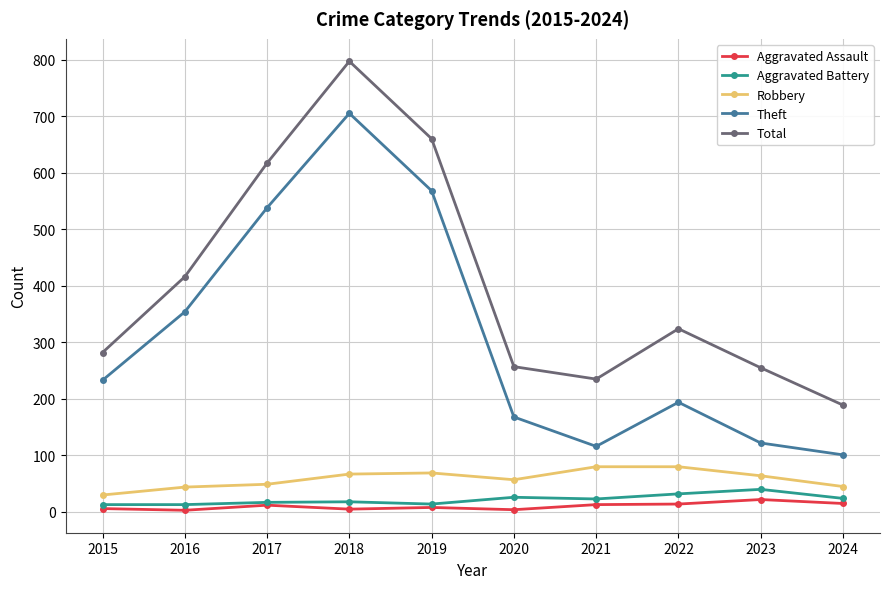

What are all the series names shown in the legend?

Aggravated Assault, Aggravated Battery, Robbery, Theft, Total